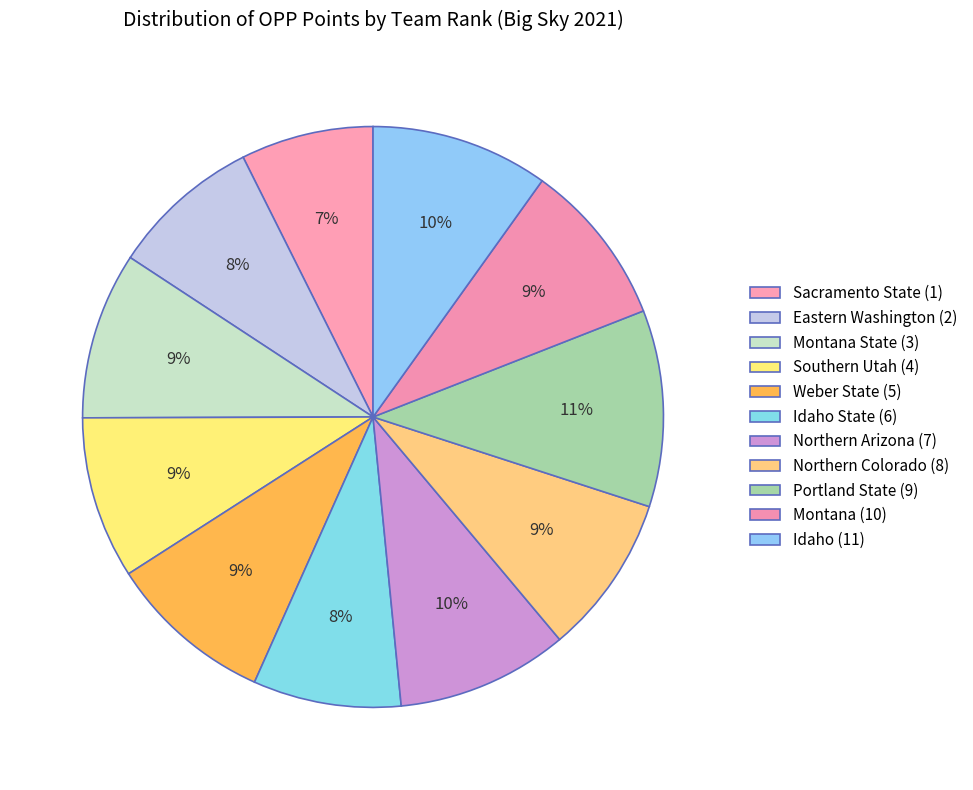

What is the change in value from Montana State (3) to Weber State (5)?

-0.5